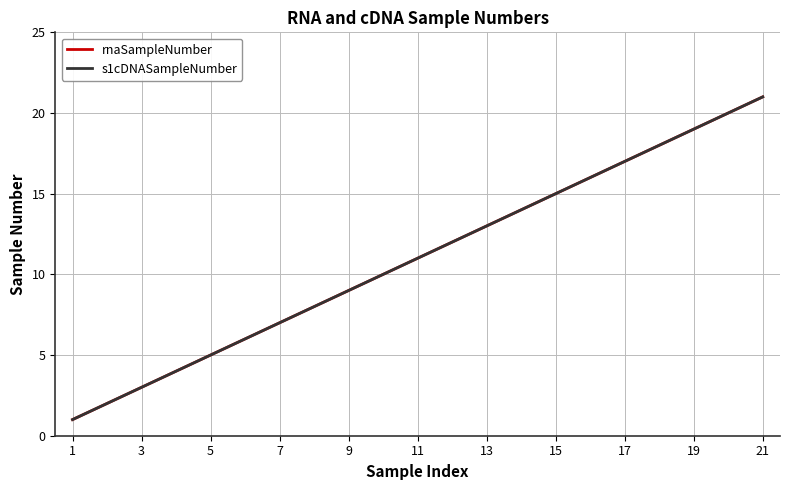

At how many categories does at least one series exceed 2?

19